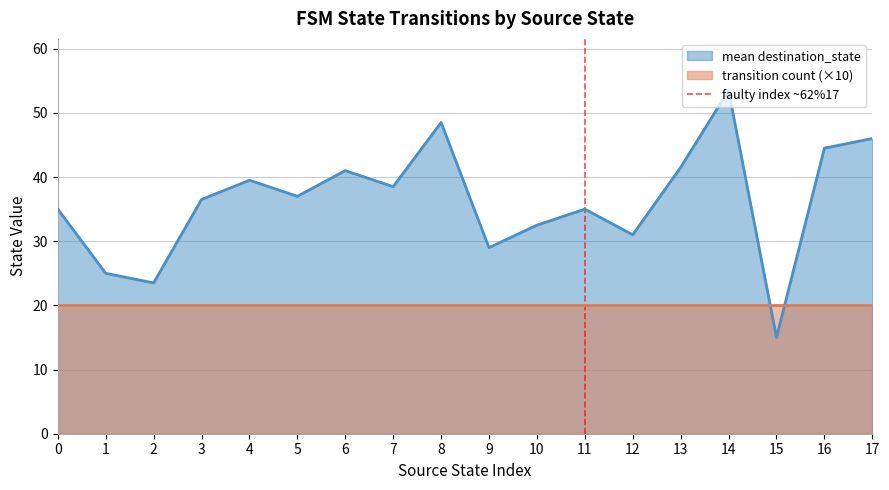

The mean destination_state series shows 15.9 at 7. True or false?

False